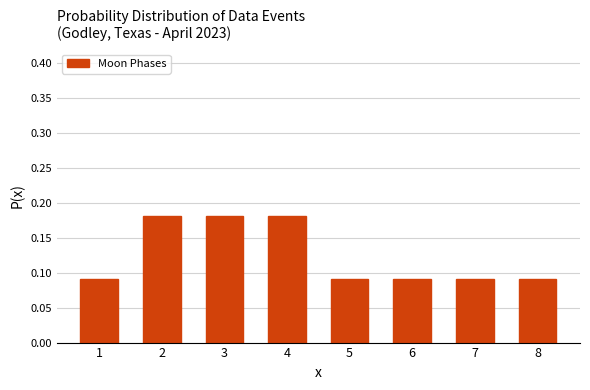

True or false: the data shows 0.3 at 3.

False